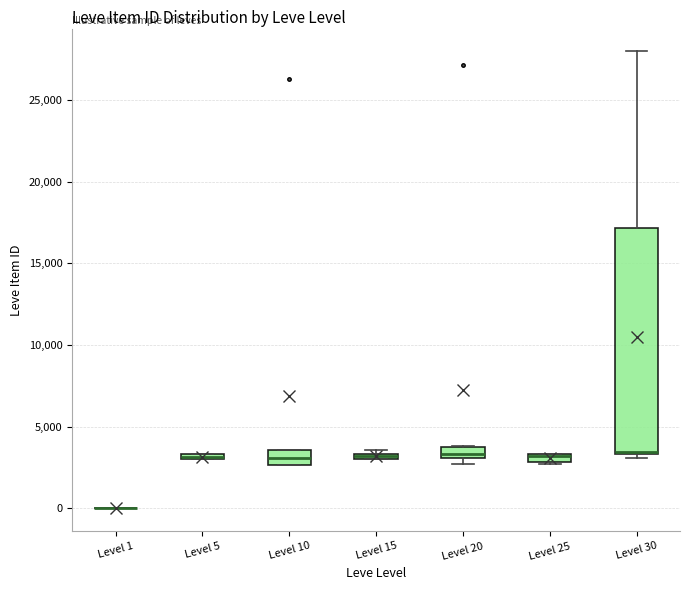

Which box is the tallest, from its lower edge to its upper edge?

Level 30